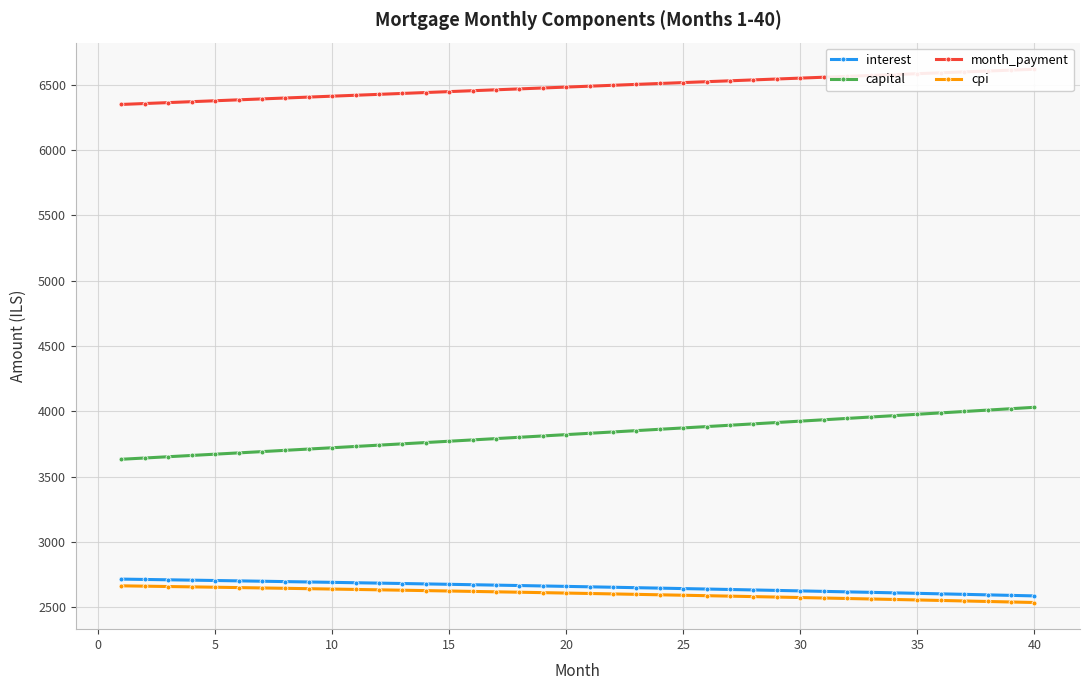

True or false: interest and capital intersect in this chart.

False